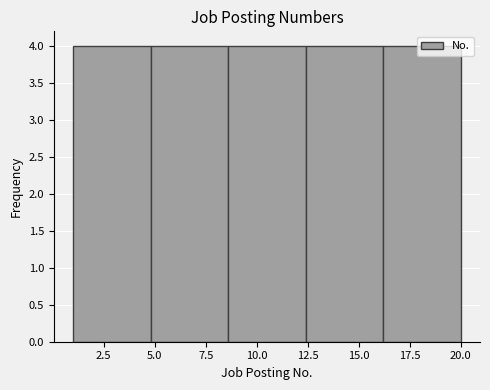

Reading left to right, list every bar in this chart as the range it spans on the x-axis followed by its height. Neither the bar edges nor the heights are printed on the chart, so give them approximately, as read against the axes.

1.0 to 4.8: 4
4.8 to 8.6: 4
8.6 to 12.4: 4
12.4 to 16.2: 4
16.2 to 20.0: 4